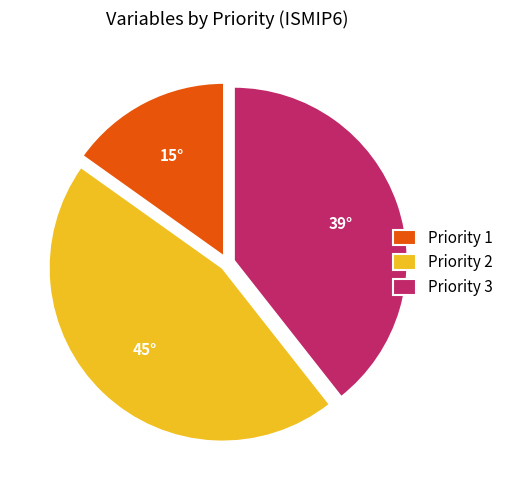

Is the sum of Priority 2 and Priority 3 greater than half?

Yes